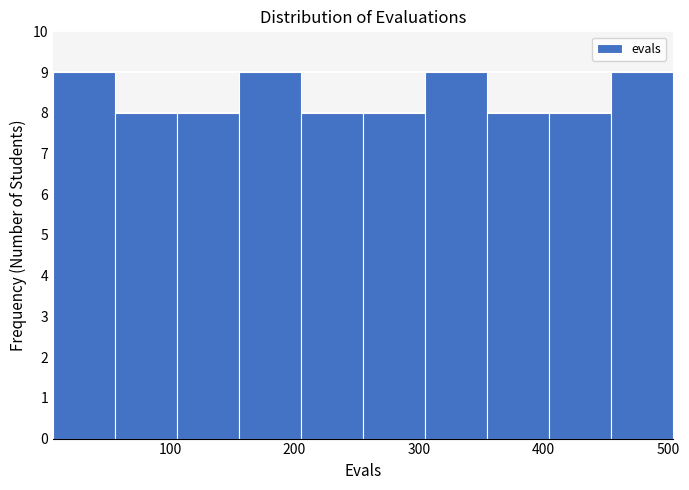

How tall is the bar that spans 450 to 500 on the x-axis? Neither the bar edges nor the heights are printed on the chart, so give them approximately, as read against the axes.

9